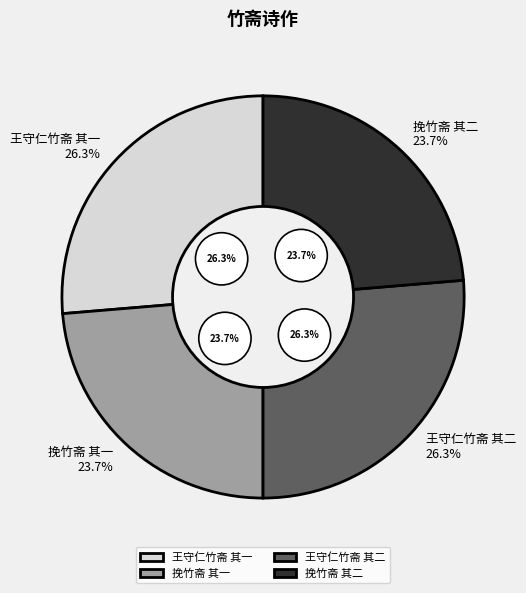

What percentage is the 王守仁竹斋 其二 slice, to the nearest percent?

26%